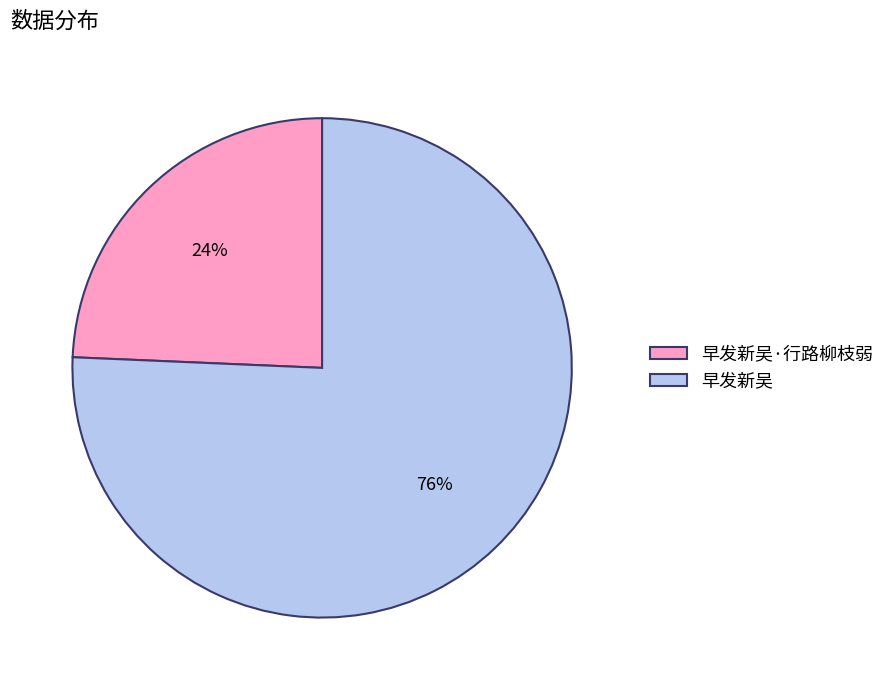

To the nearest percent, what is the average slice percentage?

50%